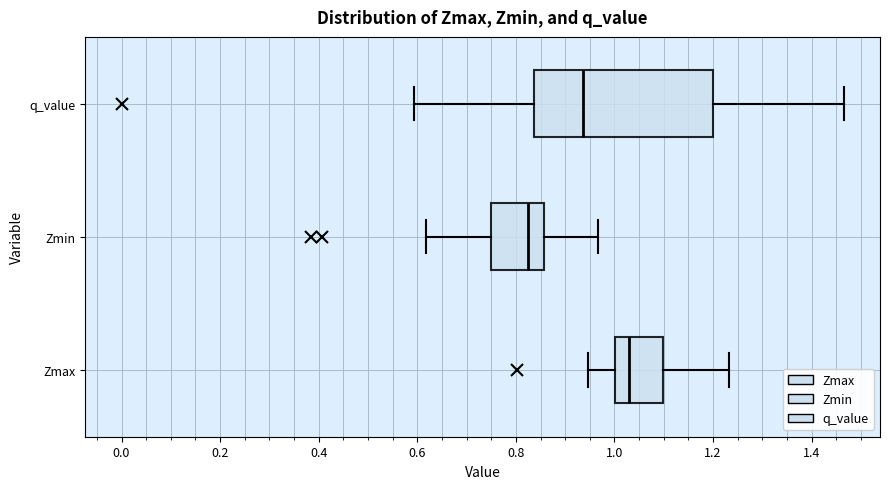

Reading bottom to top, transcribe this box plot: for each box, give where its median line is, the range the box spans, and where its two whiskers end, as read against the x-axis. The values are not printed on the chart, so give them approximately, as read against the axis.

Zmax: median 1.02, box 1.00 to 1.10, whiskers 0.94 to 1.24
Zmin: median 0.82, box 0.76 to 0.86, whiskers 0.62 to 0.96
q_value: median 0.94, box 0.84 to 1.20, whiskers 0.60 to 1.46